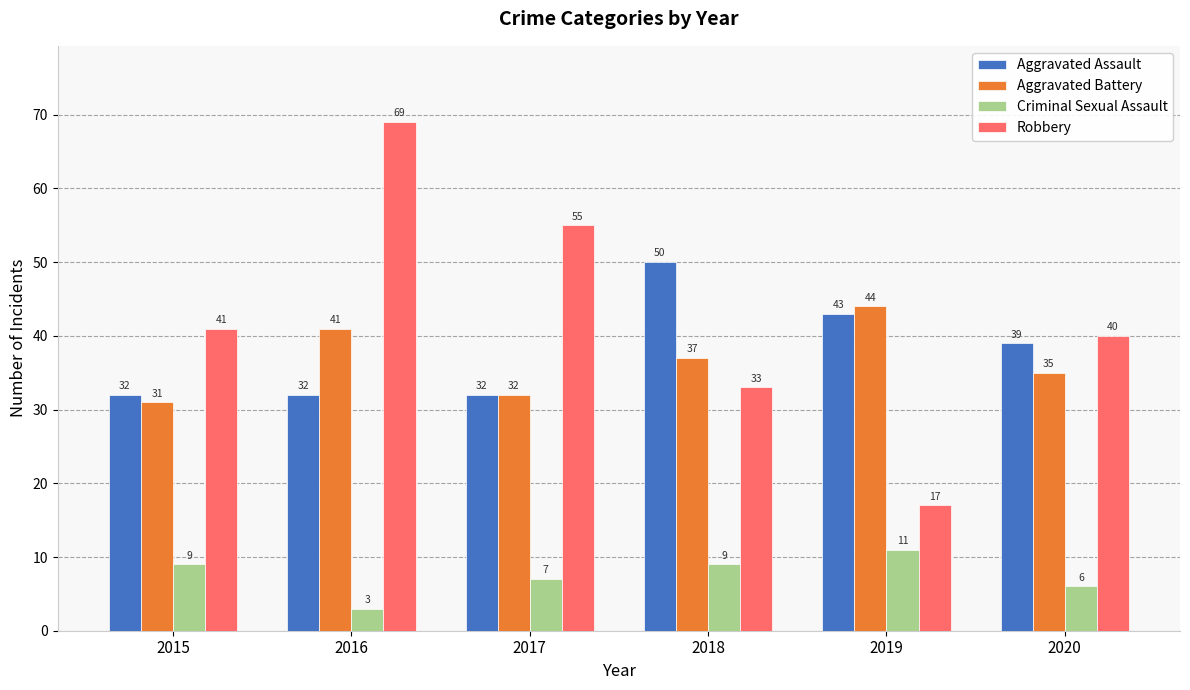

List the labels in order of Robbery value, smallest first.

2019, 2018, 2020, 2015, 2017, 2016